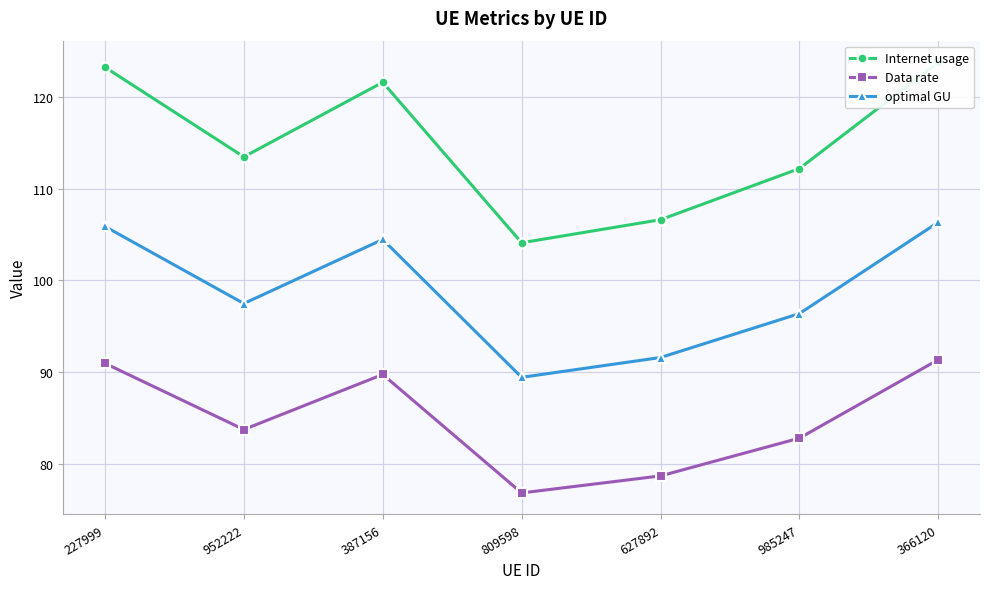

Where does the Data rate series first go above 83?

227999